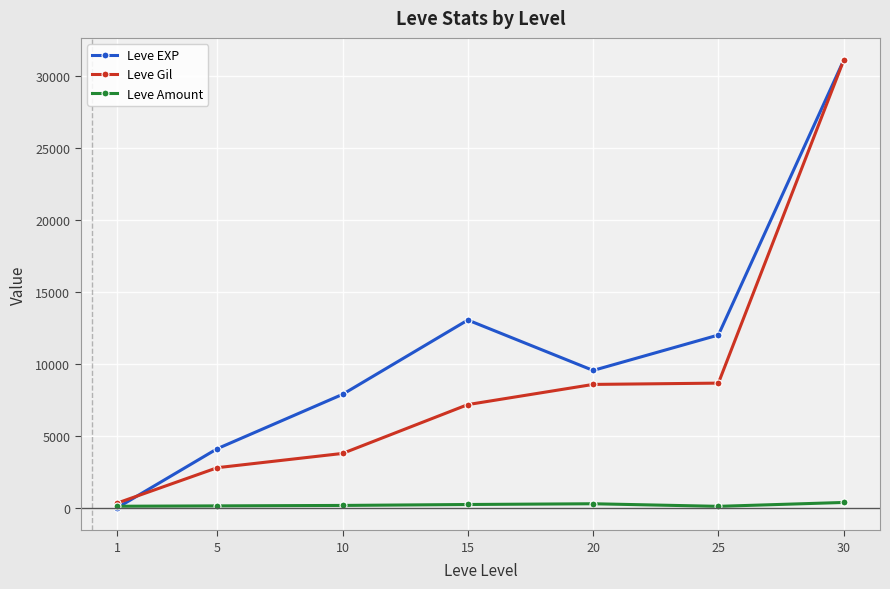

The value of Leve Gil at 15 is 7170. True or false?

True